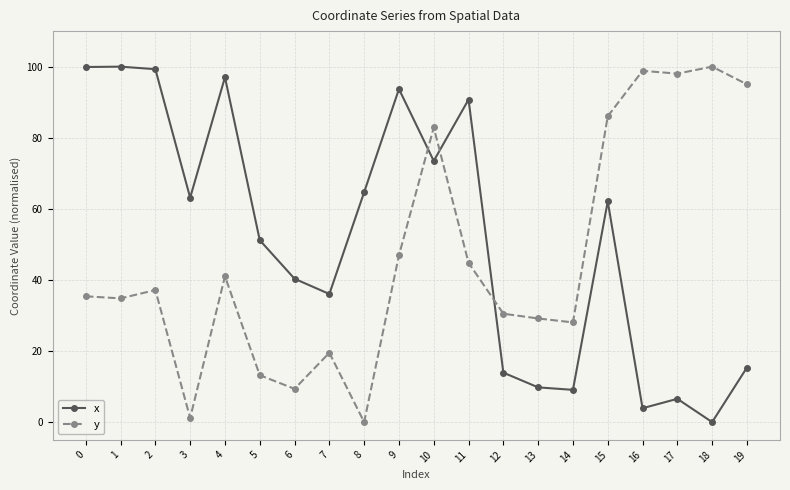

What is the approximate value of y at 6?

9.4